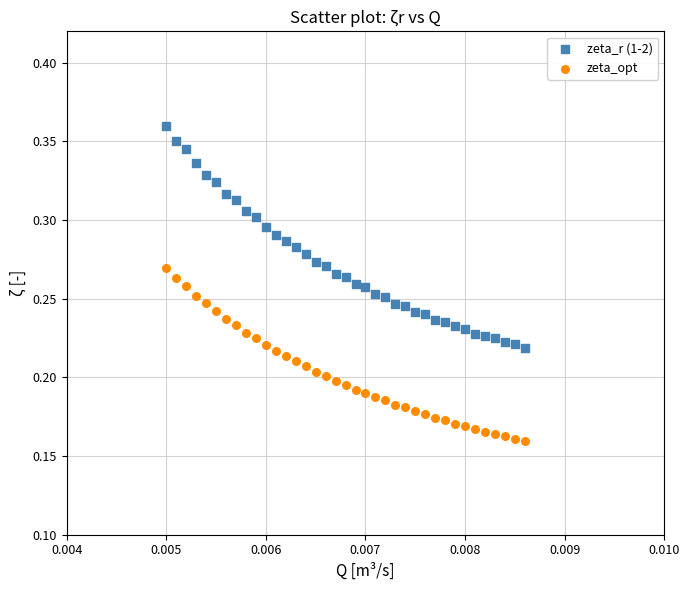

Which series contains the highest Y value?

zeta_r (1-2)